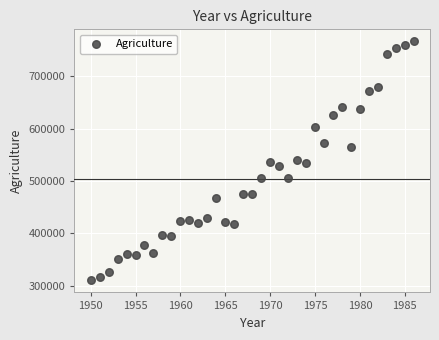

What is the range of Y values (max minus min)?

457052.0